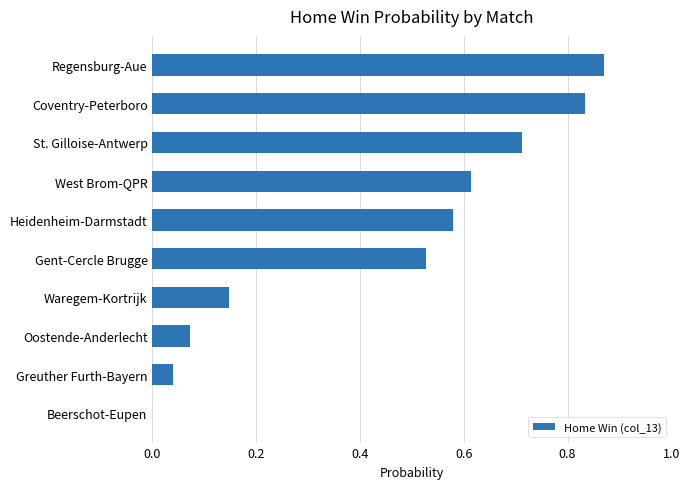

Between Coventry-Peterboro and Oostende-Anderlecht, which is larger?

Coventry-Peterboro